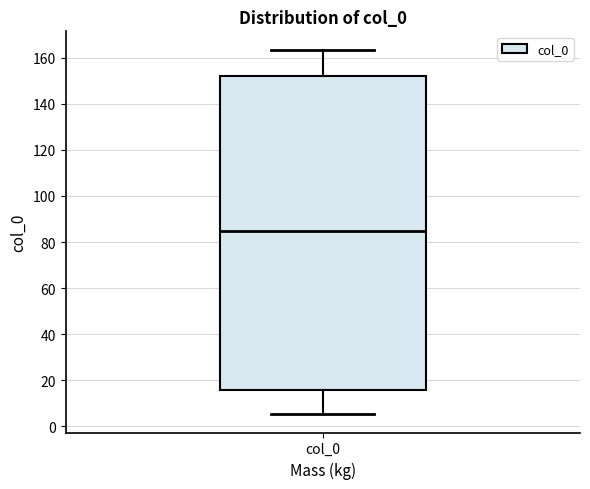

Transcribe this box plot: give where the median line is, the range the box spans, and where the two whiskers end, as read against the y-axis. The values are not printed on the chart, so give them approximately, as read against the axis.

median 86, box 16 to 152, whiskers 6 to 164